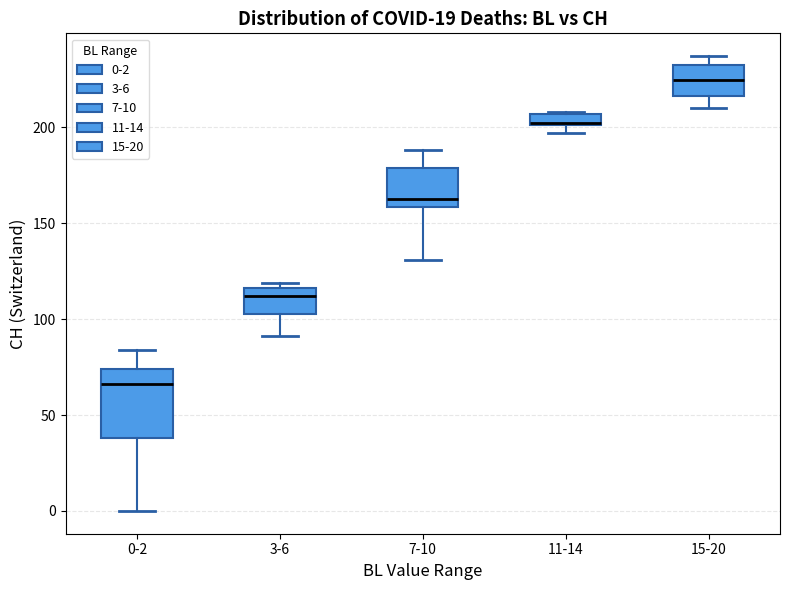

Where does the median line of the box for 15-20 sit on the y-axis? The values are not printed on the chart, so give them approximately, as read against the axis.

225